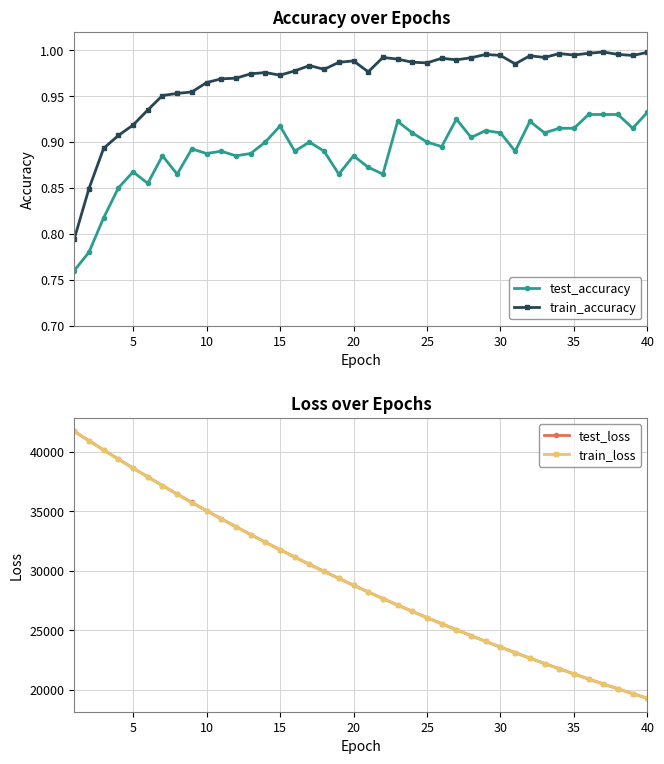

True or false: test_loss and train_accuracy intersect in this chart.

False